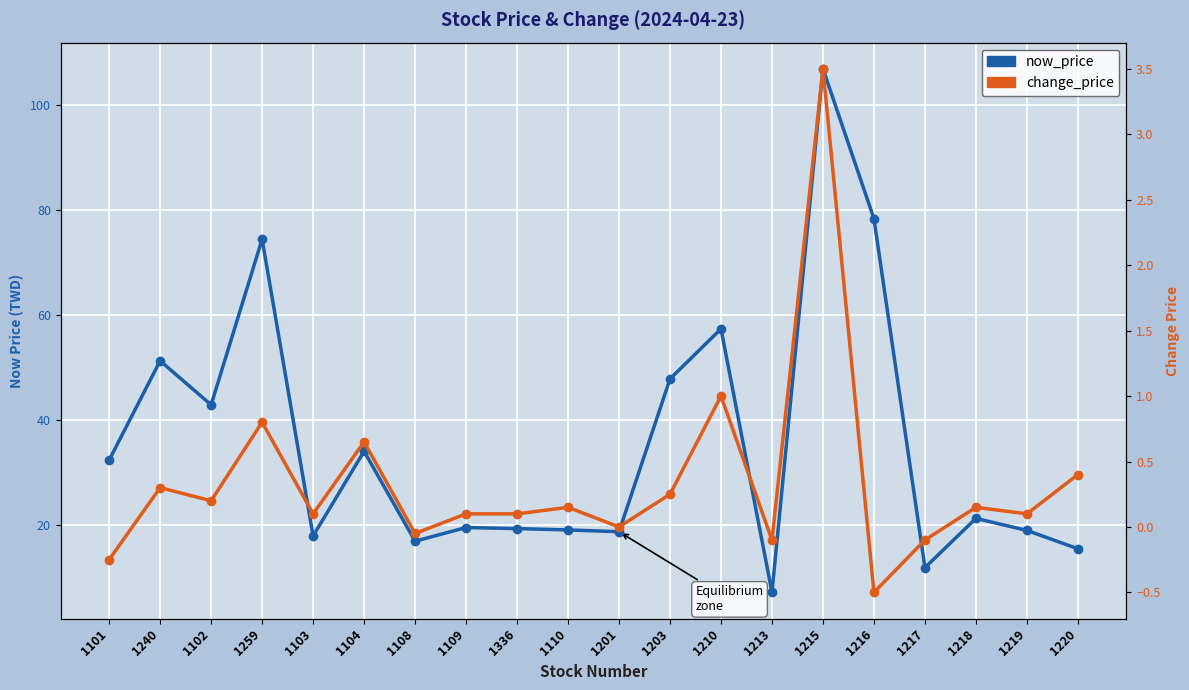

List the labels in order of change_price value, largest first.

1215, 1210, 1259, 1104, 1220, 1240, 1203, 1102, 1110, 1218, 1103, 1109, 1336, 1219, 1201, 1108, 1213, 1217, 1101, 1216